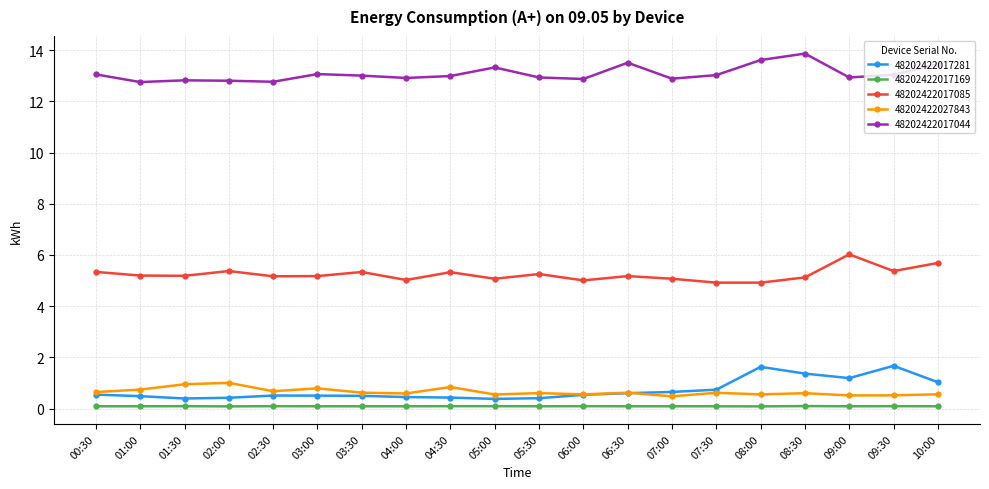

Is it true that 48202422017044 equals 13.0 at 03:30?

True